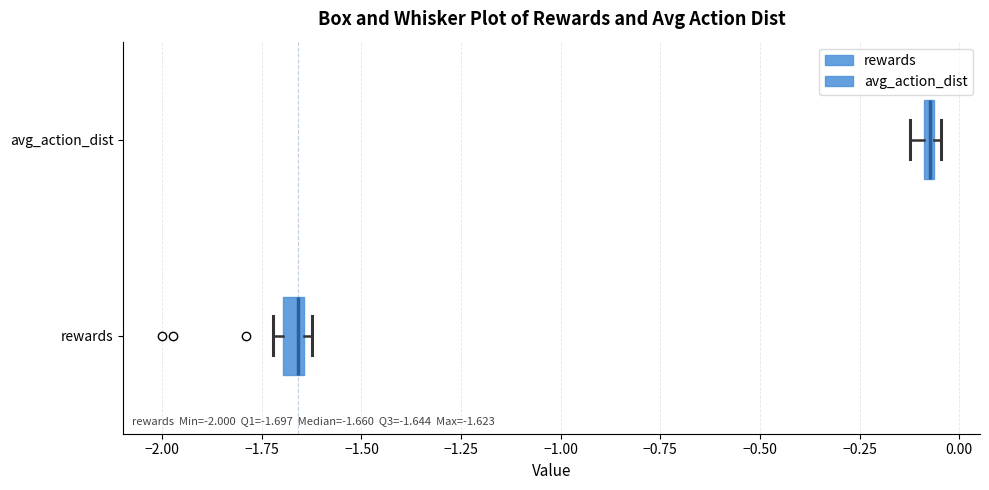

Which box's median line is the furthest to the right?

avg_action_dist